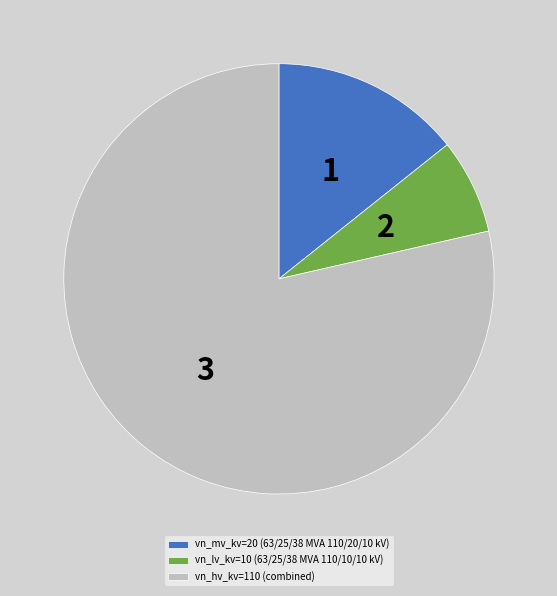

The vn_lv_kv=10 (63/25/38 MVA 110/10/10 kV) slice represents 14% of the pie. True or false?

False